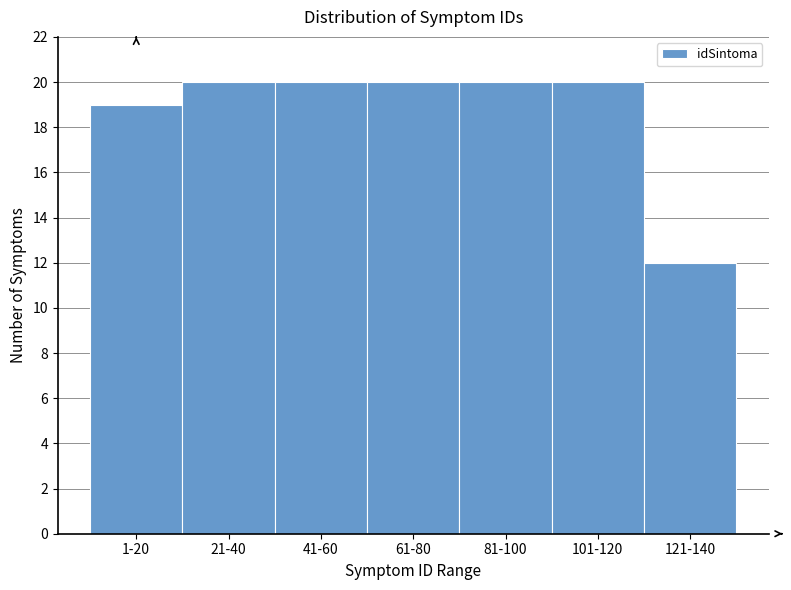

Reading left to right, what are all the values shown in this chart?

1-20=19	21-40=20	41-60=20	61-80=20	81-100=20	101-120=20	121-140=12